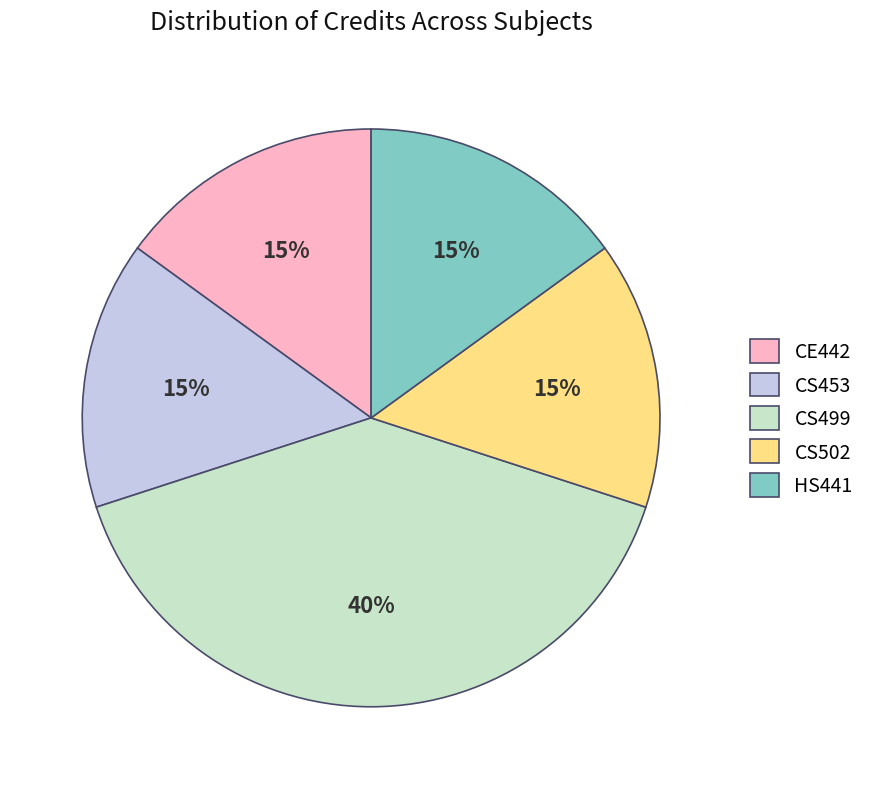

Does any single category account for the majority?

No